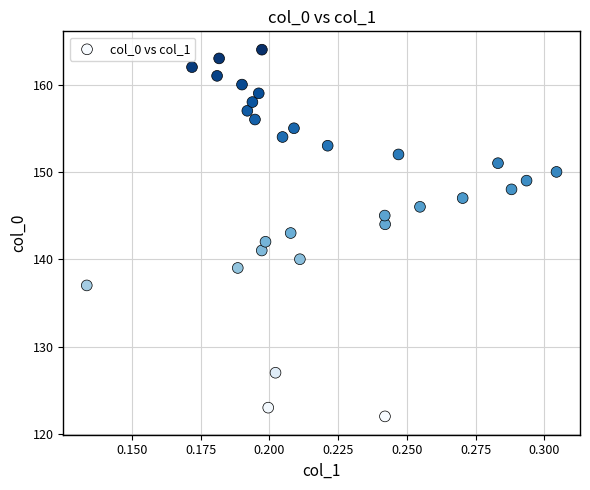

What is the range of Y values (max minus min)?

42